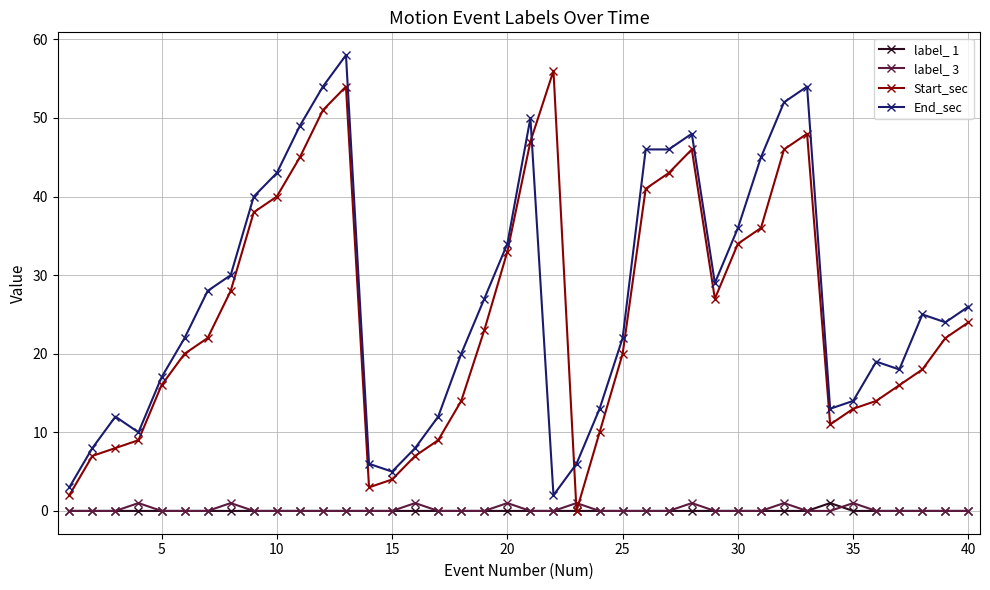

In Start_sec, how many points are higher than both neighbors (excluding endpoints)?

4